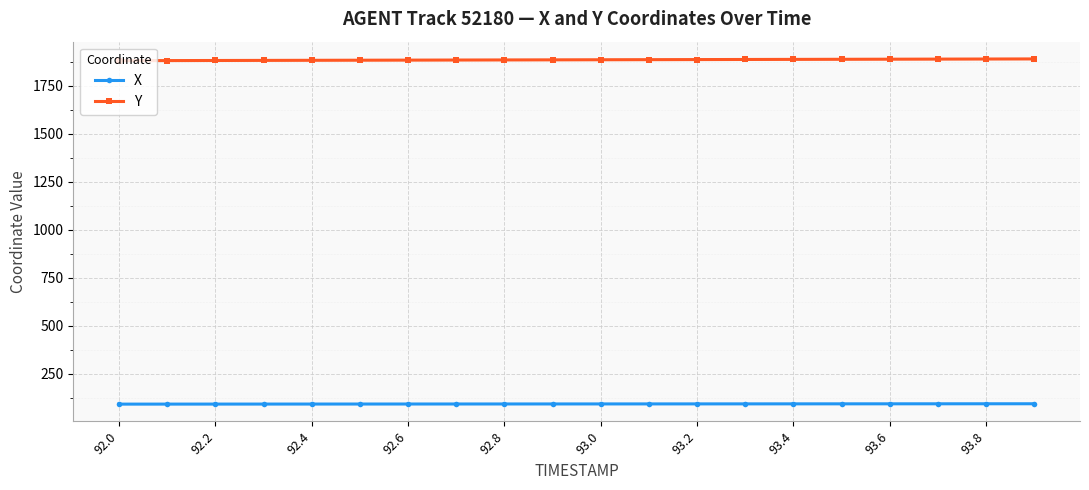

True or false: X and Y intersect in this chart.

False